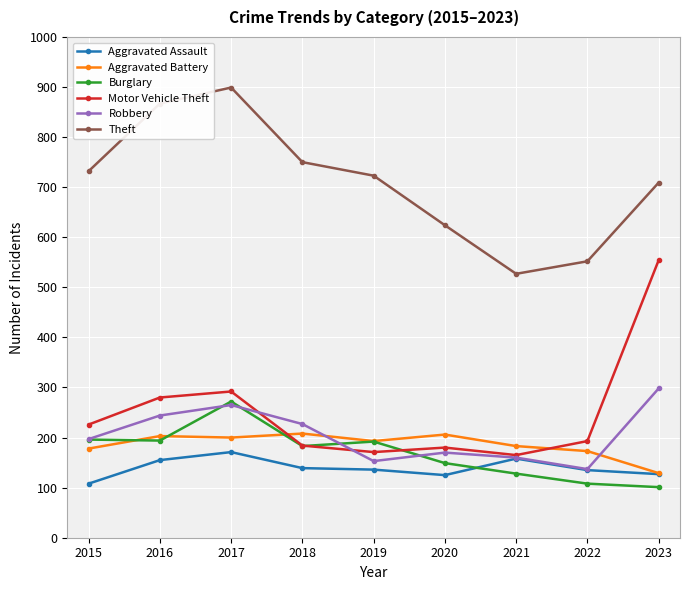

What is the difference between the maximum and minimum values in the Aggravated Assault series?

63